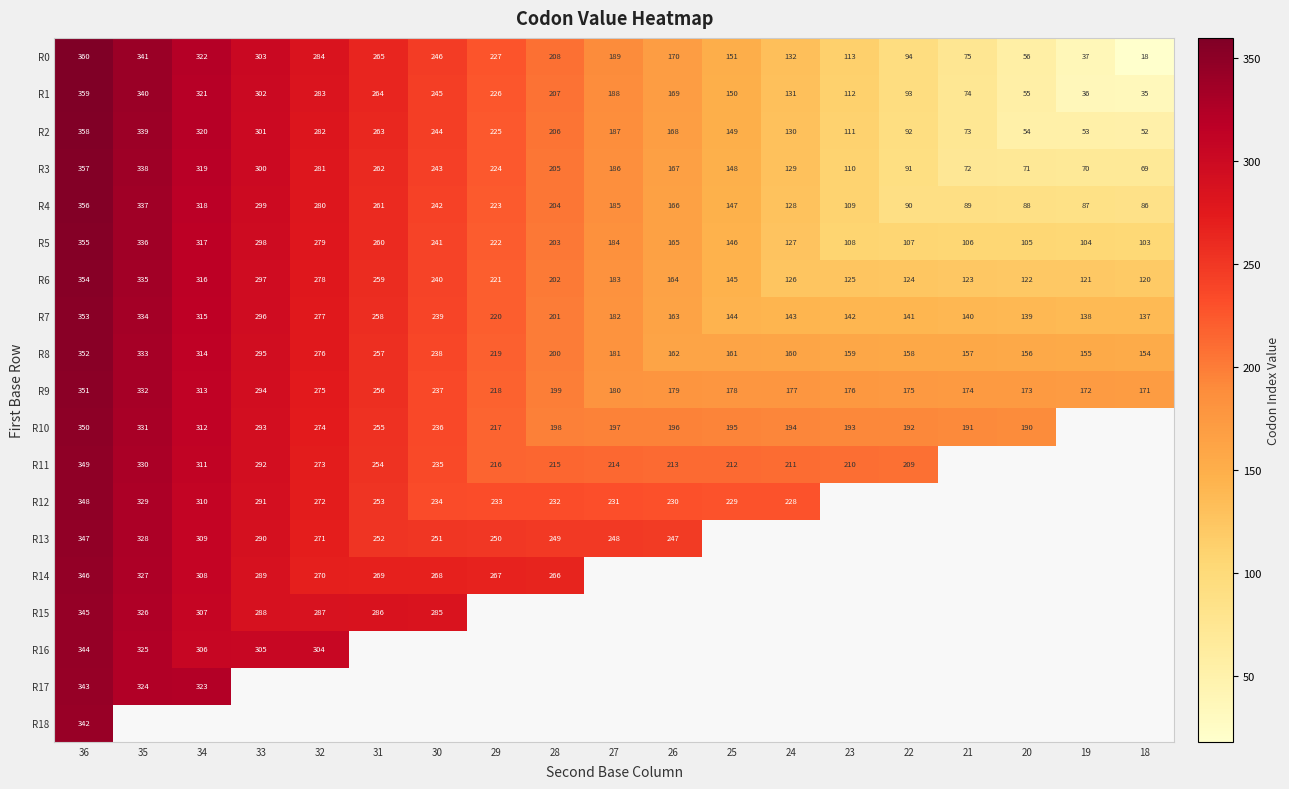

What is the sum of the R1 values at 30 and 18?

280